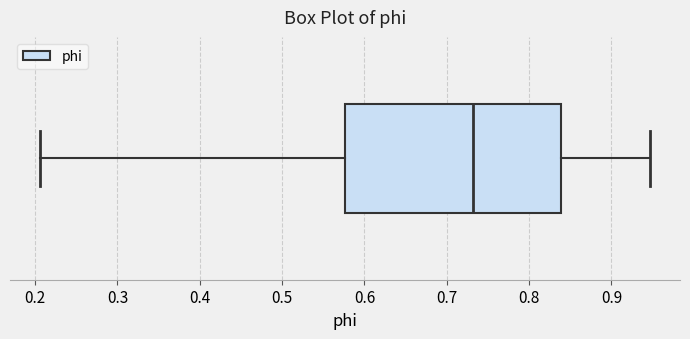

Read this box plot against the x-axis: the position of the median line, the range covered by the box, and the ends of both whiskers. The values are not printed on the chart, so give them approximately, as read against the axis.

median 0.73, box 0.58 to 0.84, whiskers 0.21 to 0.95